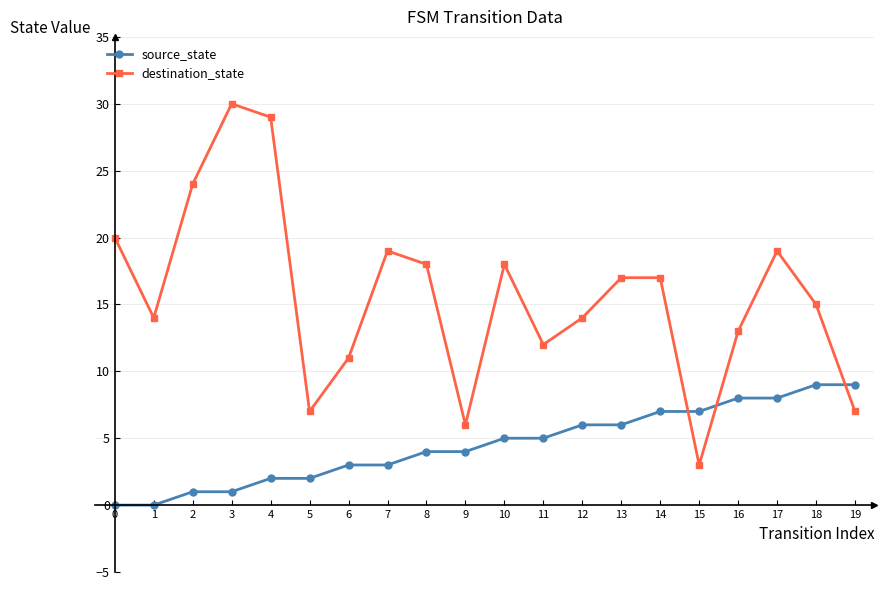

True or false: source_state has a value of 4 at 9.

True